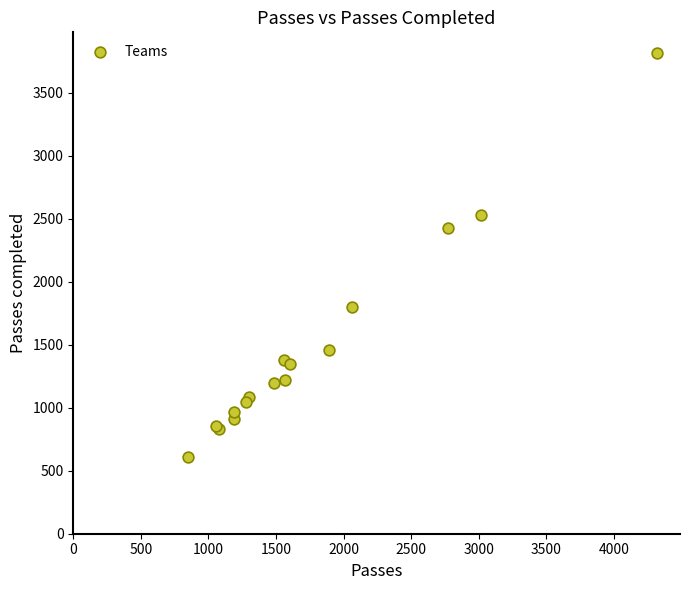

What Y value in the scatter plot is closest to 2213?

2427